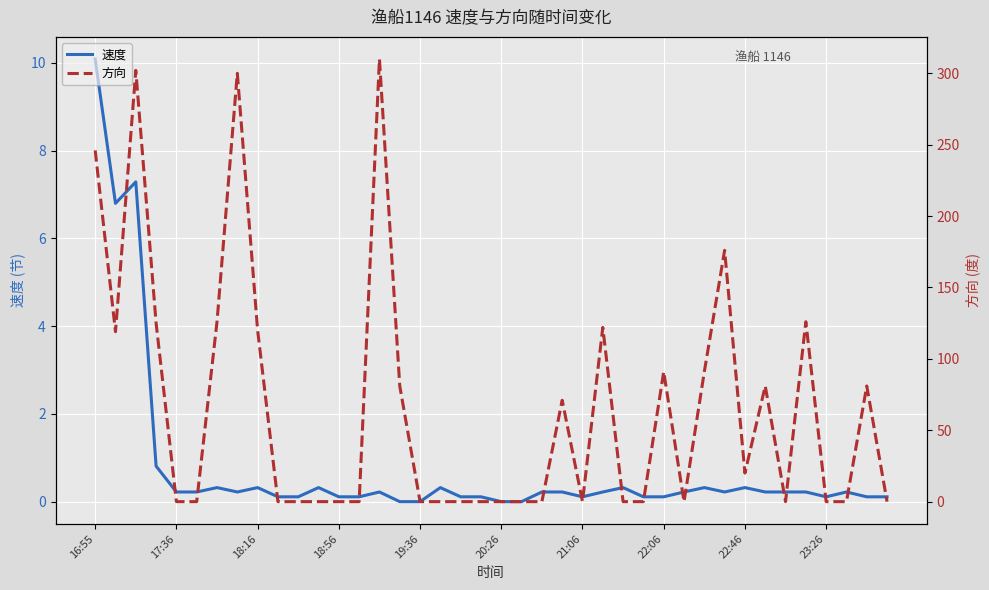

Which category has the highest value in the 速度 series?

16:55